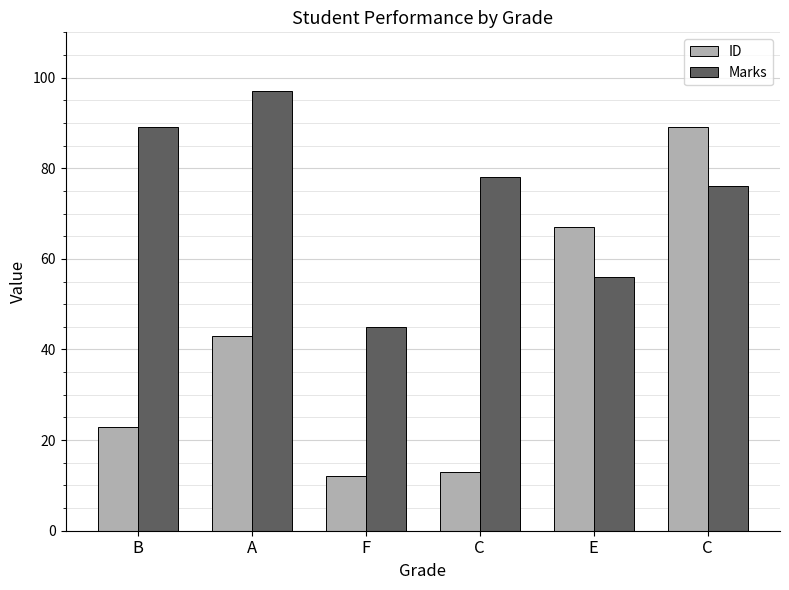

How many bars are there in each group?

2